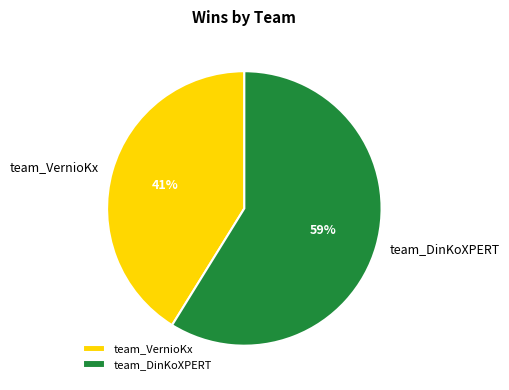

Approximately how many times larger is the value at team_VernioKx compared to team_DinKoXPERT?

0.7